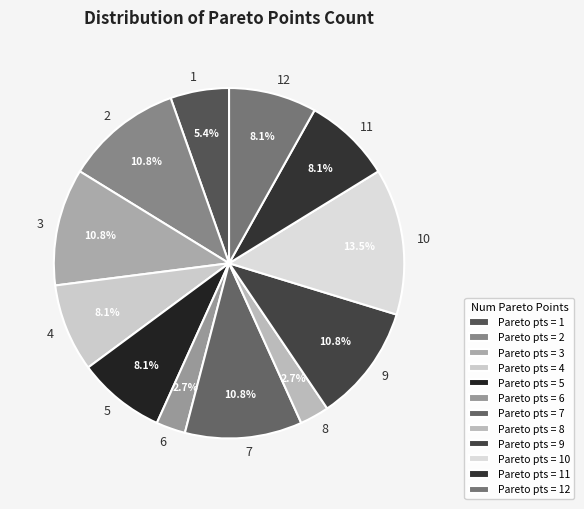

Does any single category account for the majority?

No